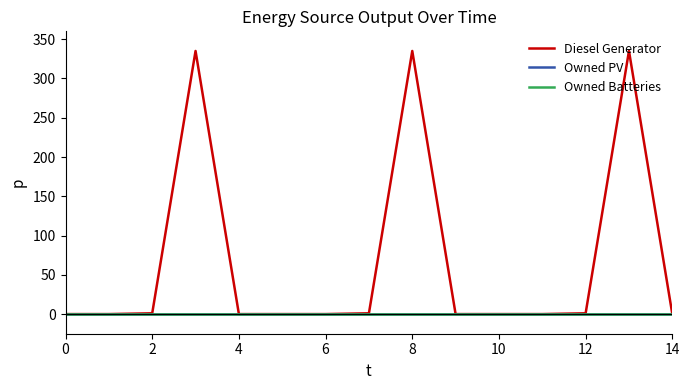

Does the chart display data point markers on the line(s)?

No